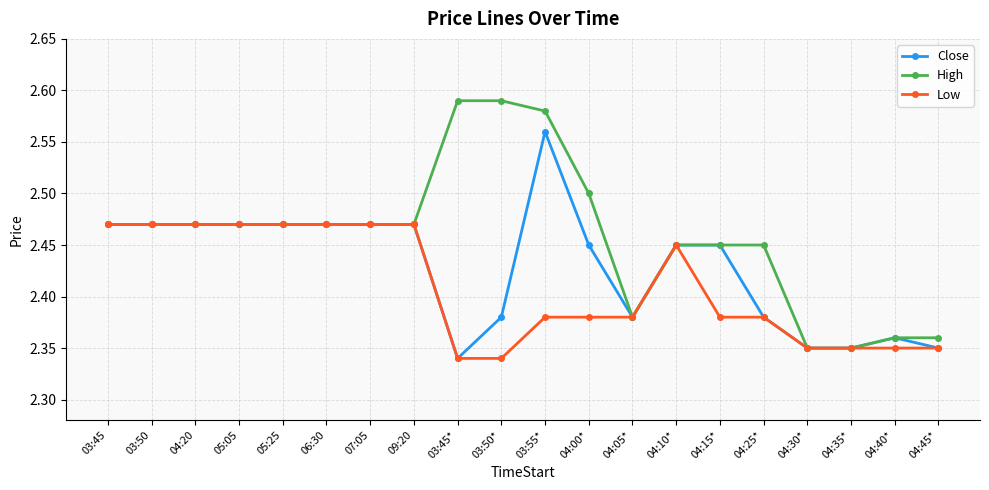

Does the chart display data point markers on the line(s)?

Yes